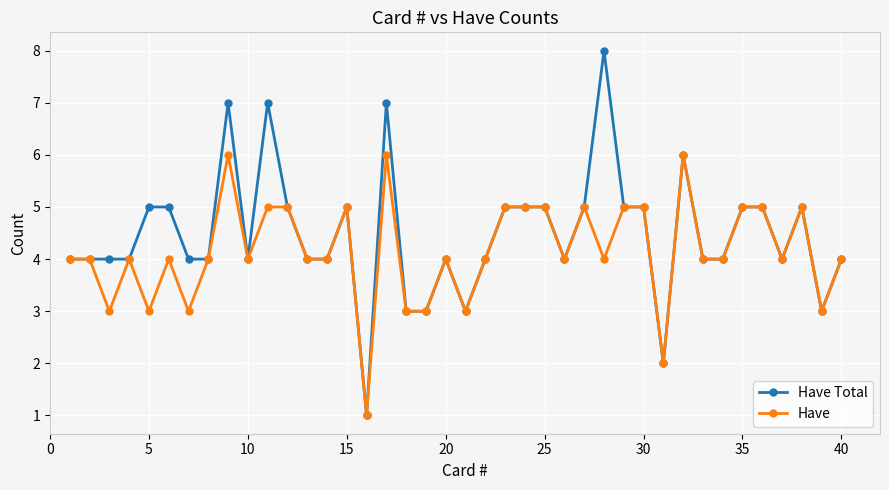

Which series has the widest spread of values?

Have Total